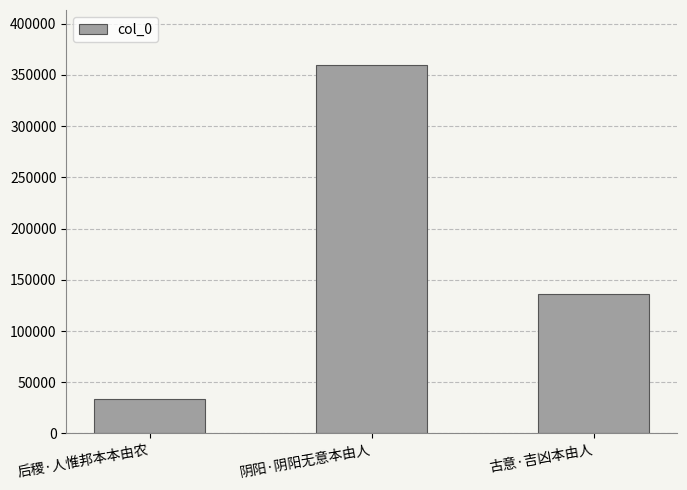

List the labels in order of value, smallest first.

后稷·人惟邦本本由农, 古意·吉凶本由人, 阴阳·阴阳无意本由人